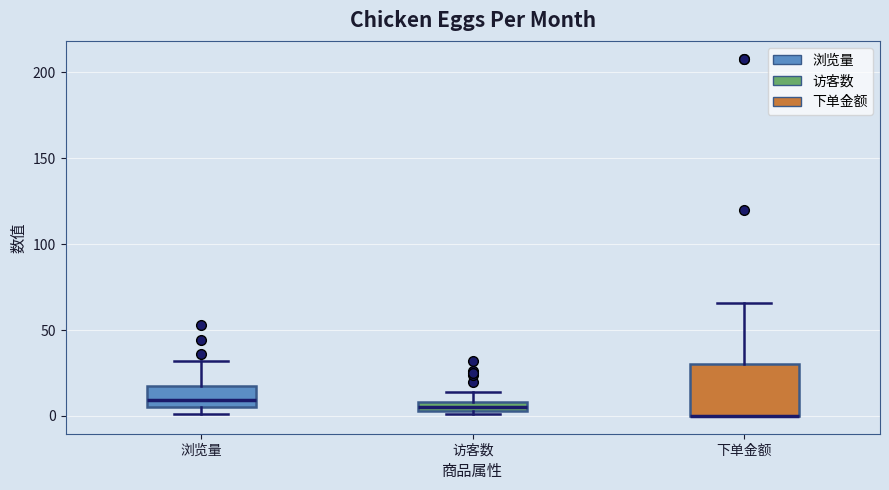

Where does the upper whisker of the box for 下单金额 end on the y-axis? The values are not printed on the chart, so give them approximately, as read against the axis.

65